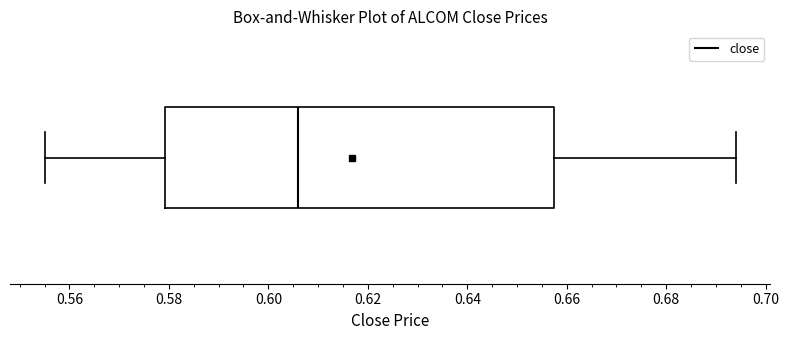

Where does the left whisker of the box end on the x-axis? The values are not printed on the chart, so give them approximately, as read against the axis.

0.556